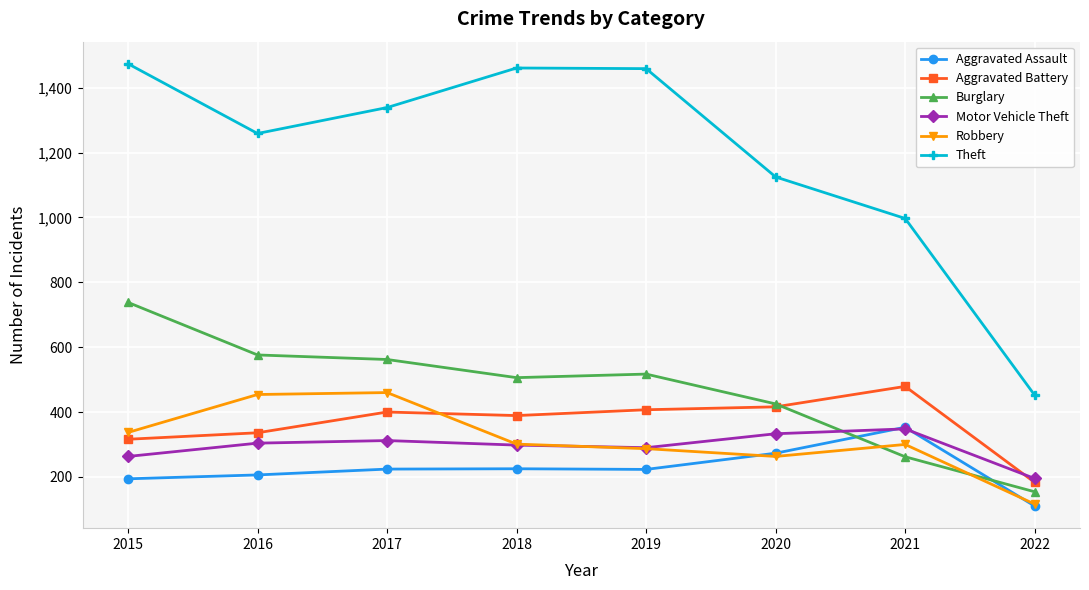

Which series changed the most between 2016 and 2021?

Burglary